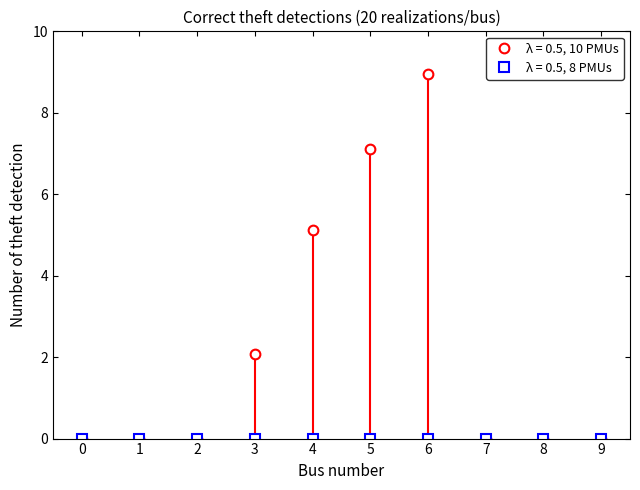

At which label does λ = 0.5, 10 PMUs reach its peak?

6